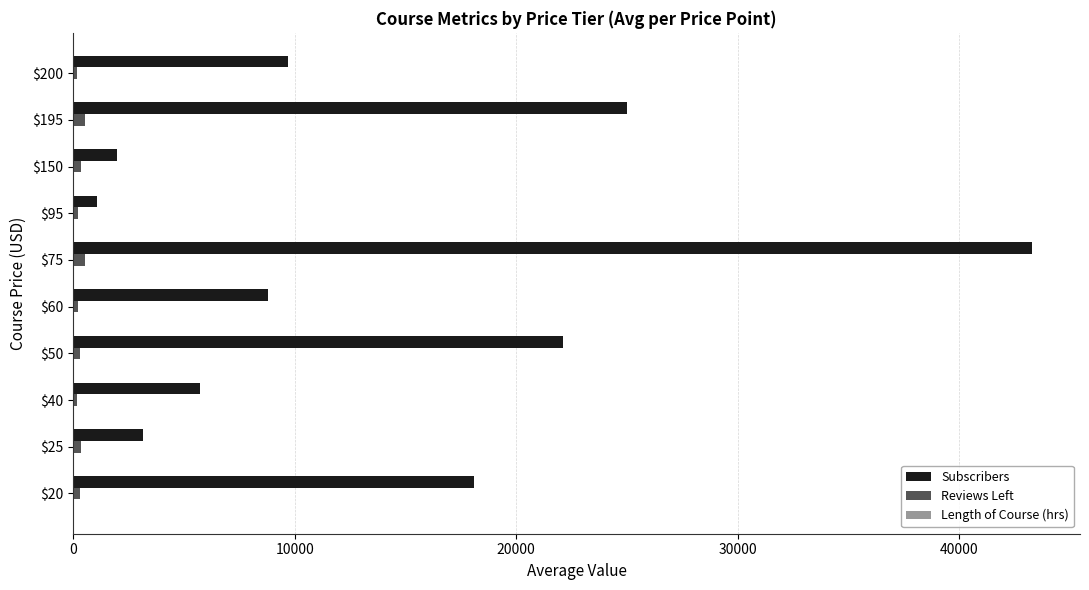

At which label does Subscribers reach its peak?

$75